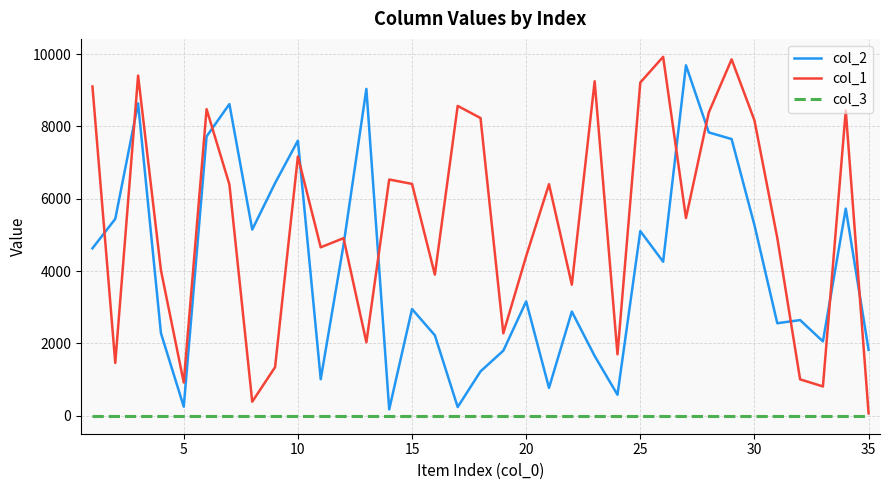

Rank the series by their average value, from lowest to highest.

col_3, col_2, col_1